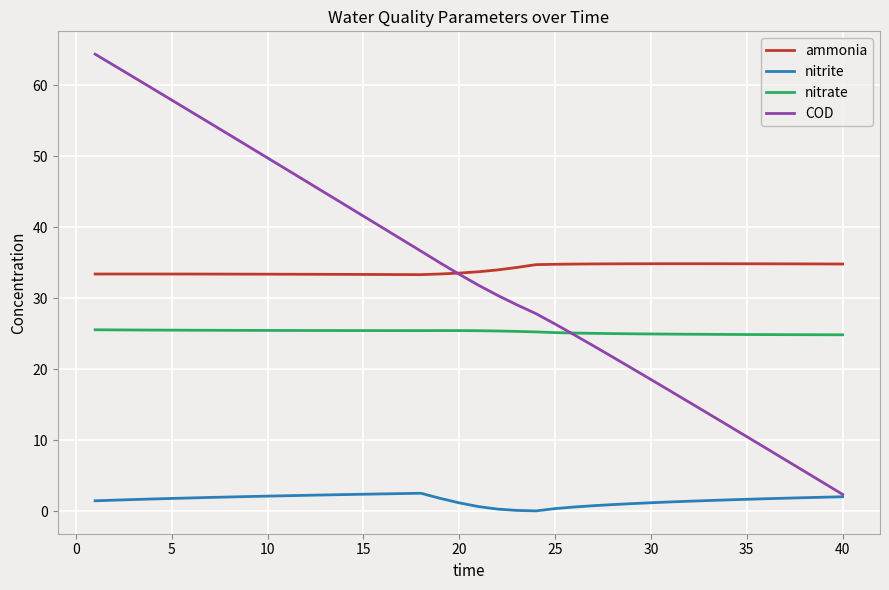

True or false: nitrate and nitrite cross at least once.

False